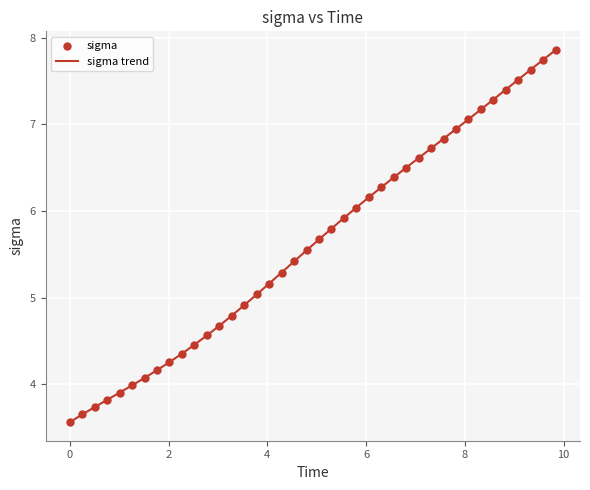

What is the smallest value displayed?

3.6